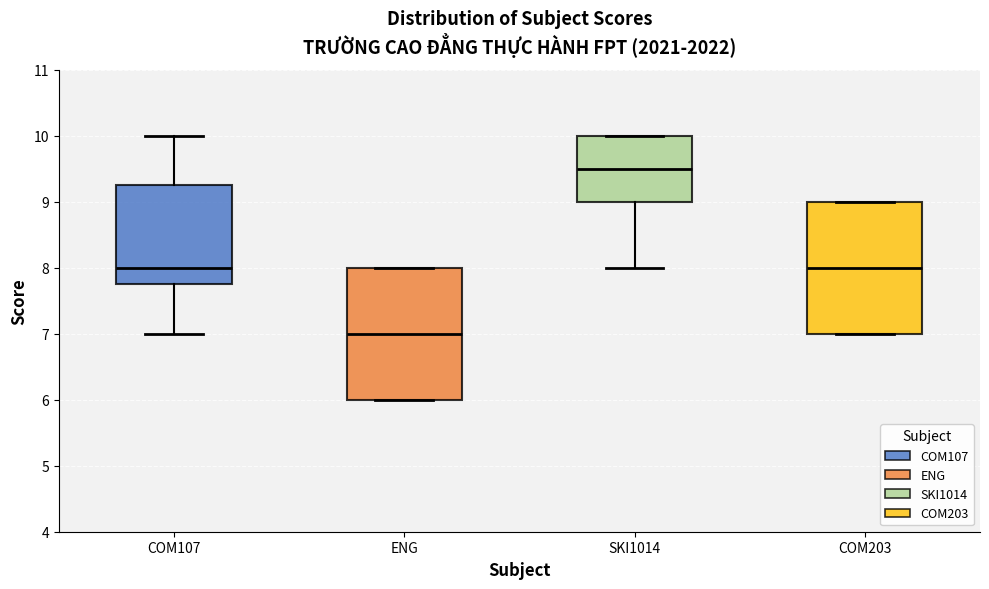

Reading left to right, transcribe this box plot: for each box, give where its median line is, the range the box spans, and where its two whiskers end, as read against the y-axis. The values are not printed on the chart, so give them approximately, as read against the axis.

COM107: median 8.0, box 7.8 to 9.3, whiskers 7.0 to 10.0
ENG: median 7.0, box 6.0 to 8.0, whiskers 6.0 to 8.0
SKI1014: median 9.5, box 9.0 to 10.0, whiskers 8.0 to 10.0
COM203: median 8.0, box 7.0 to 9.0, whiskers 7.0 to 9.0